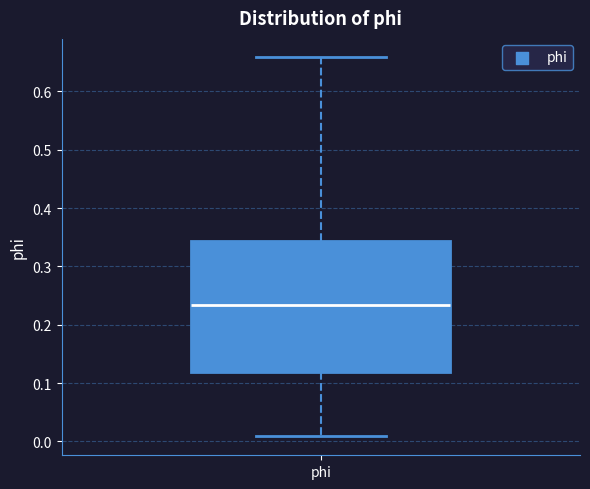

Where is the upper edge of the box for phi on the y-axis? The values are not printed on the chart, so give them approximately, as read against the axis.

0.34